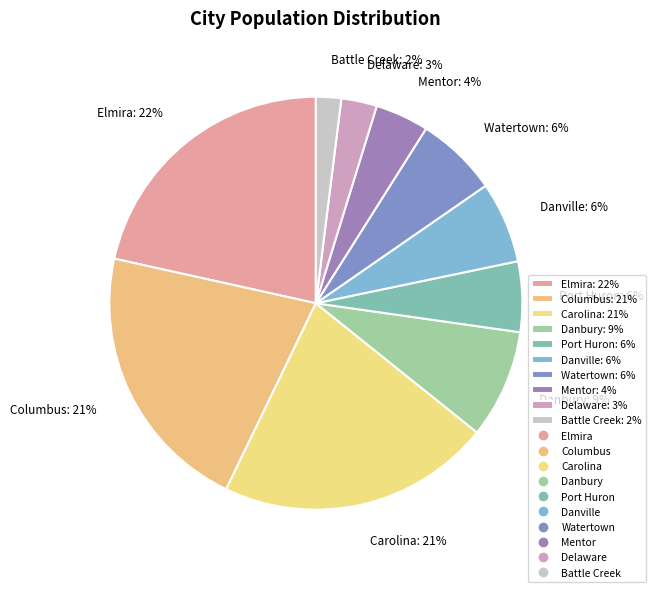

Which slice is the smallest?

Battle Creek